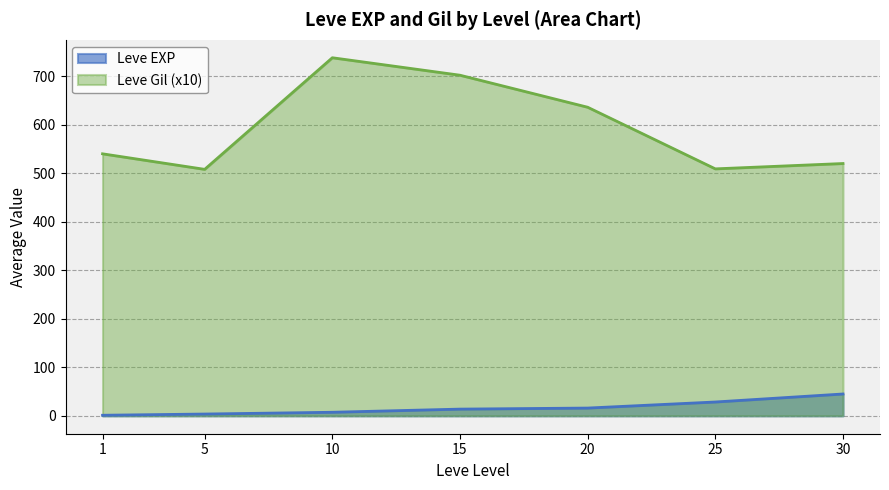

How many lines are shown in the chart?

2